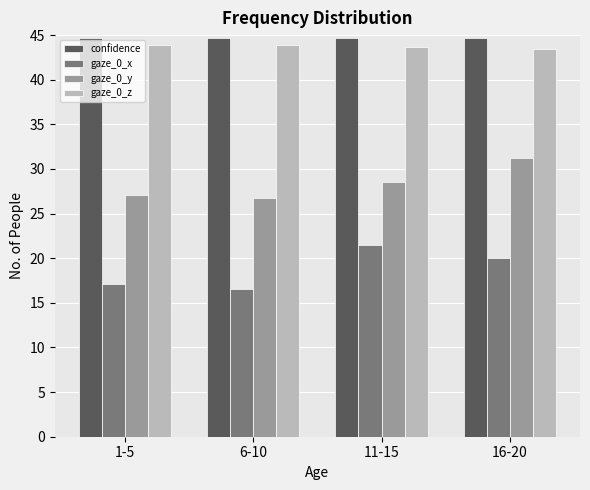

What is the average value of the gaze_0_z series?

43.7